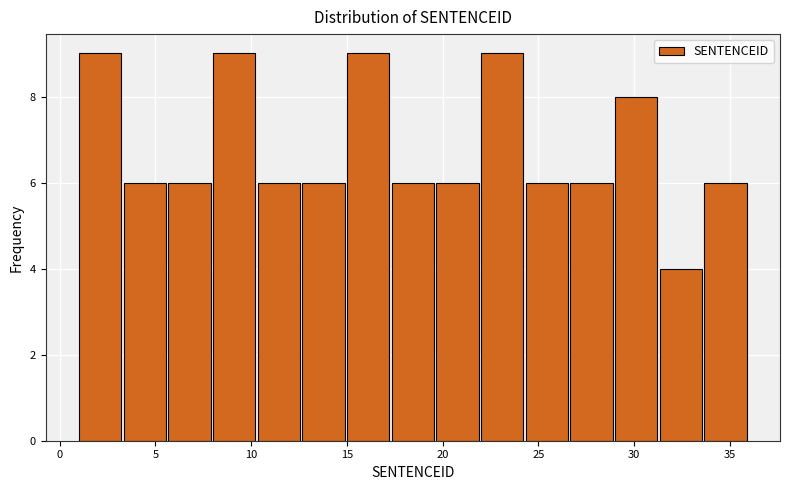

How tall is the bar that spans 5.5 to 8.0 on the x-axis? Neither the bar edges nor the heights are printed on the chart, so give them approximately, as read against the axes.

6